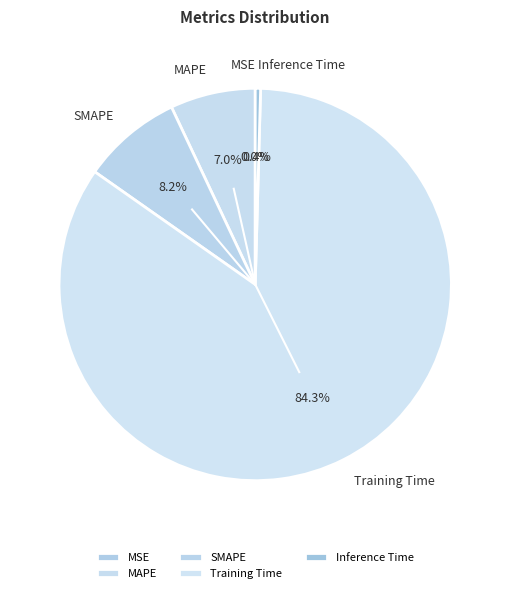

Do Inference Time and Training Time together represent more than half of the pie?

Yes